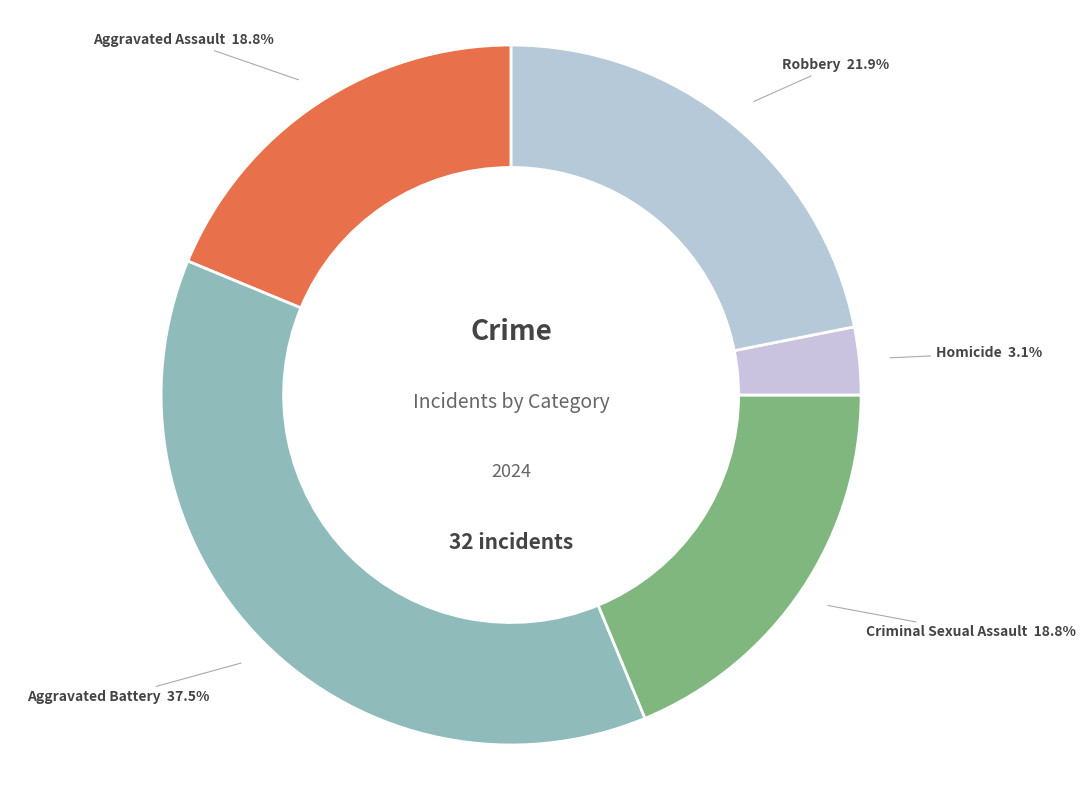

Combined, do Aggravated Battery and Aggravated Assault account for over 50%?

Yes